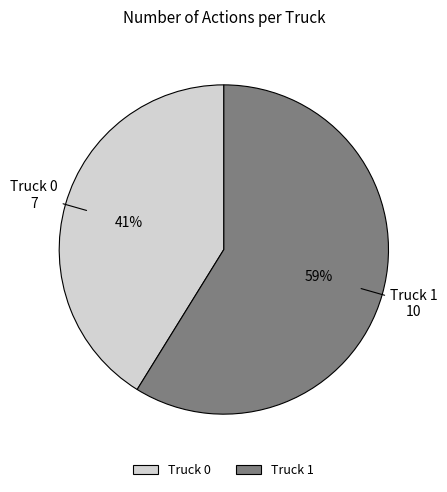

To the nearest percent, what percentage of the pie is Truck 1?

59%